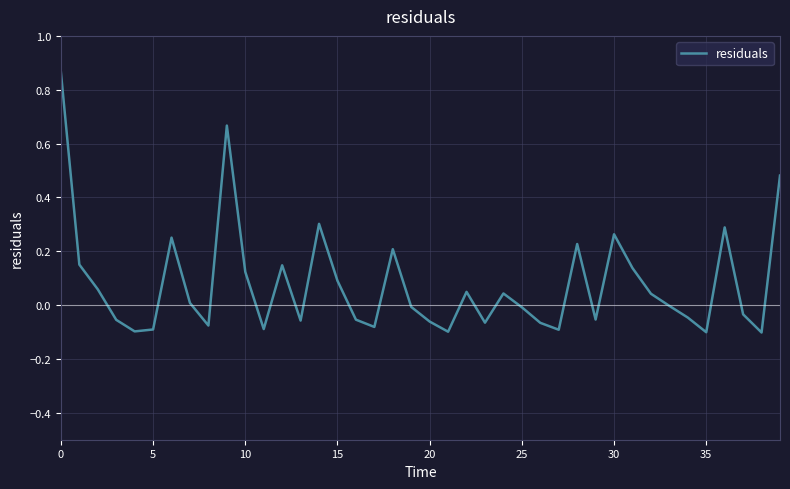

What is the difference between the maximum and minimum values?

1.0